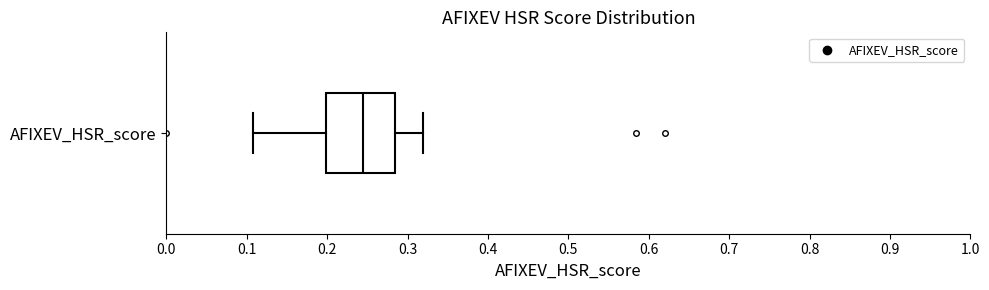

Where is the left edge of the box for AFIXEV_HSR_score on the x-axis? The values are not printed on the chart, so give them approximately, as read against the axis.

0.20